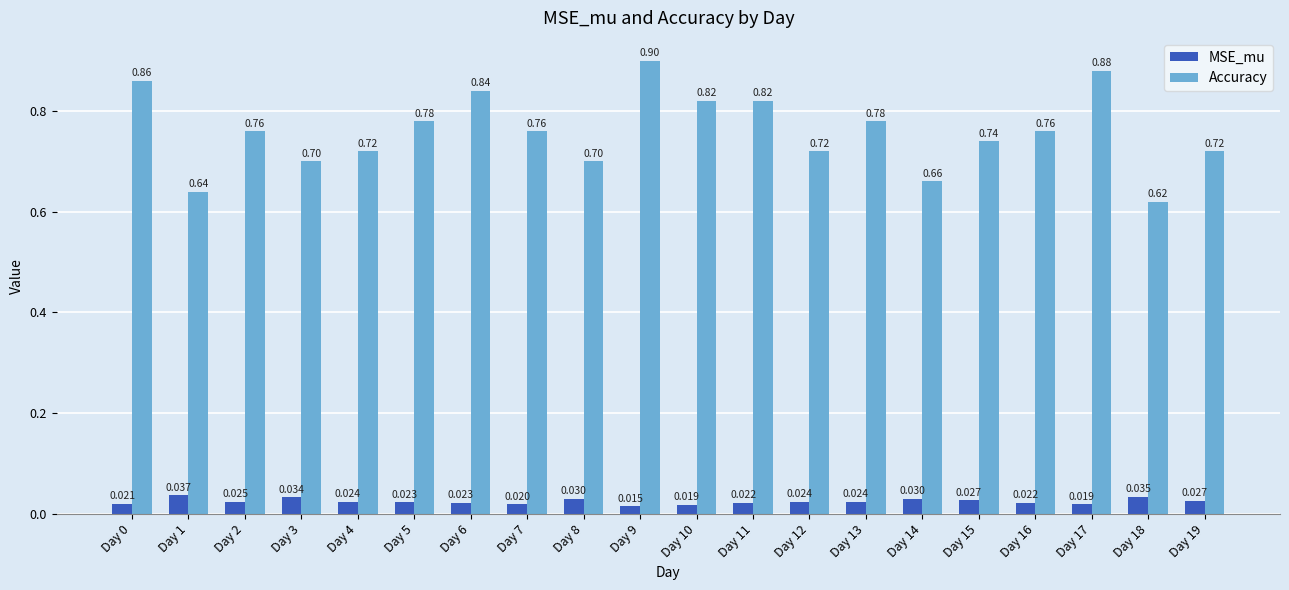

Does the chart contain stacked bars?

No